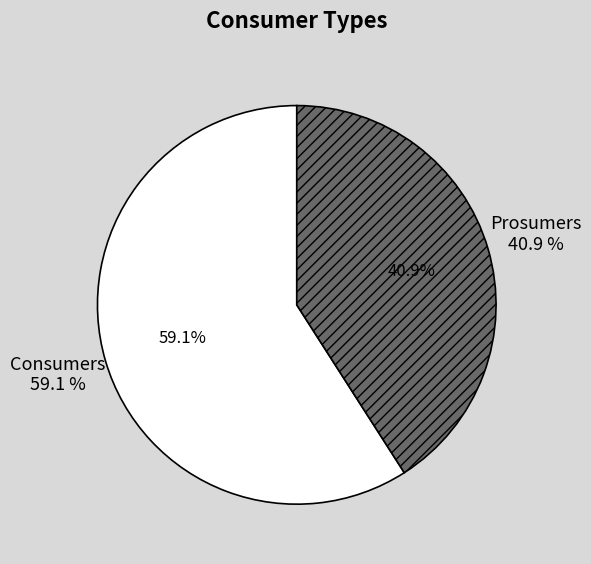

To the nearest percent, what percentage of the pie is Prosumers?

41%